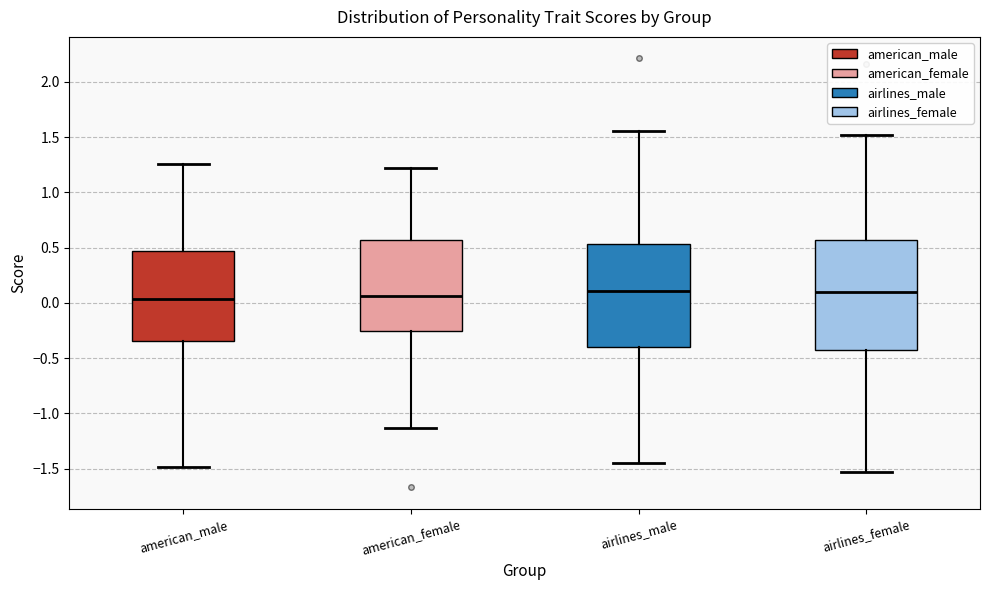

Reading left to right, read every box against the y-axis: the position of its median line, the range the box covers, and the ends of its whiskers. The values are not printed on the chart, so give them approximately, as read against the axis.

american_male: median 0.05, box -0.35 to 0.45, whiskers -1.50 to 1.25
american_female: median 0.05, box -0.25 to 0.55, whiskers -1.15 to 1.20
airlines_male: median 0.10, box -0.40 to 0.55, whiskers -1.45 to 1.55
airlines_female: median 0.10, box -0.40 to 0.55, whiskers -1.55 to 1.50